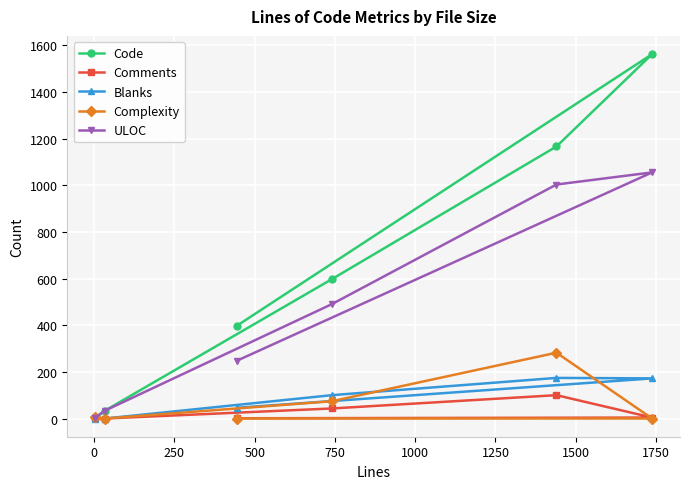

True or false: Comments and ULOC intersect in this chart.

False